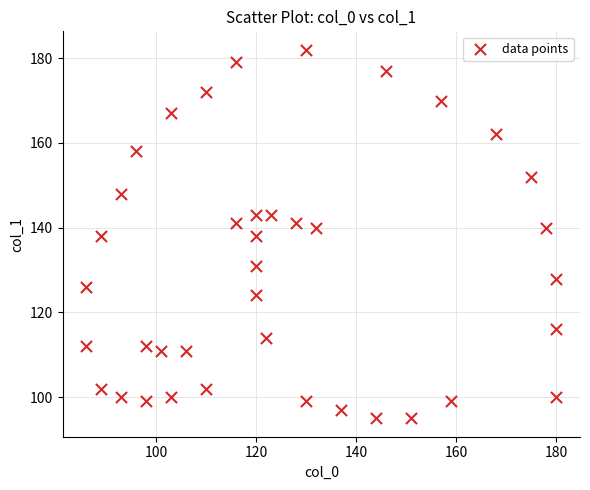

What is the range of Y values (max minus min)?

87